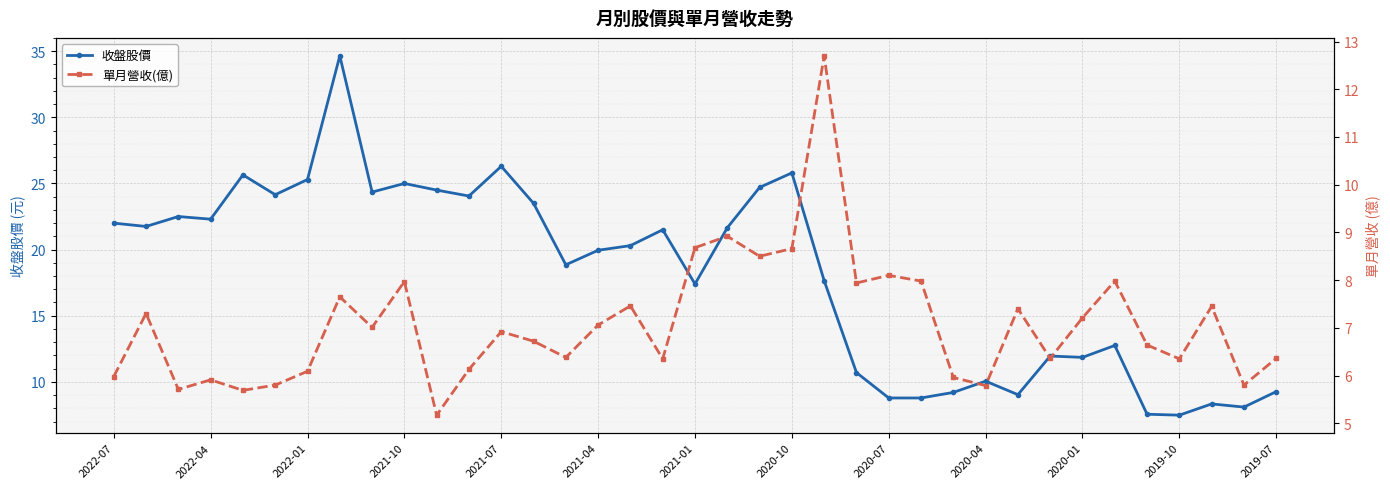

Is this an area chart (filled region under the line)?

No